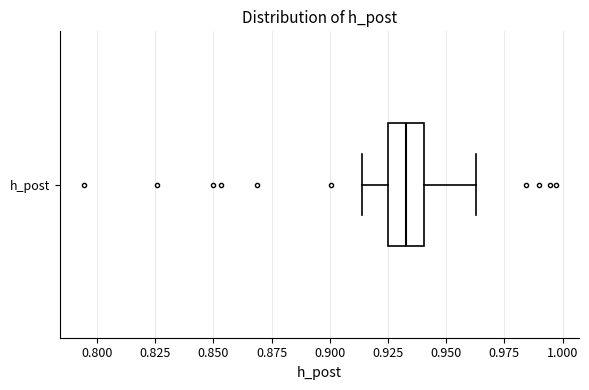

Where does the median line of the box for h_post sit on the x-axis? The values are not printed on the chart, so give them approximately, as read against the axis.

0.935